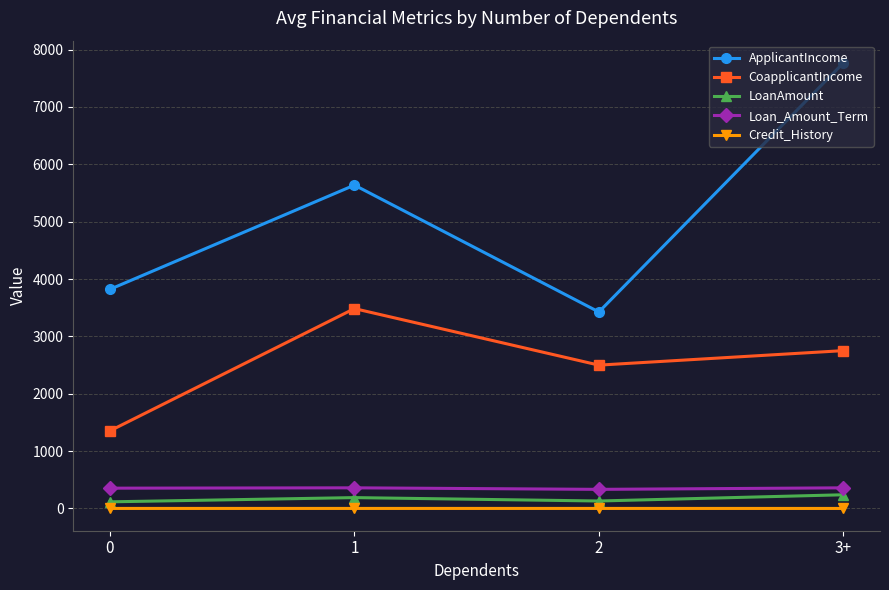

What is the sum of all CoapplicantIncome values?

10089.9